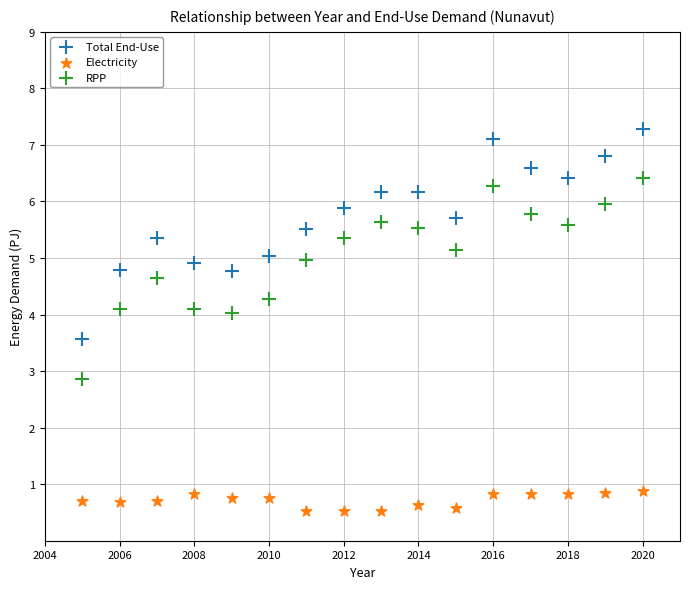

Which series reaches the maximum Y coordinate?

Total End-Use